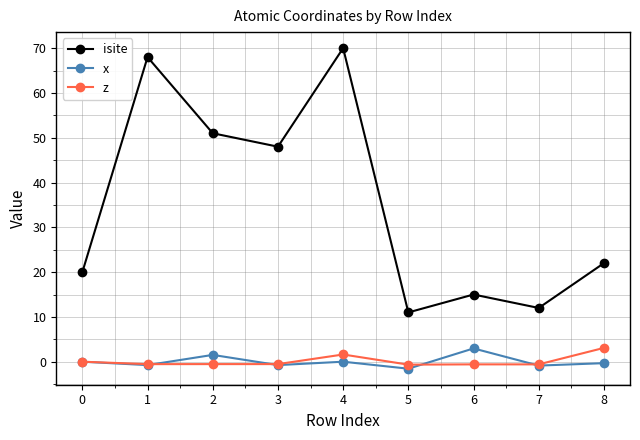

At which category is the sum across all series the highest?

4